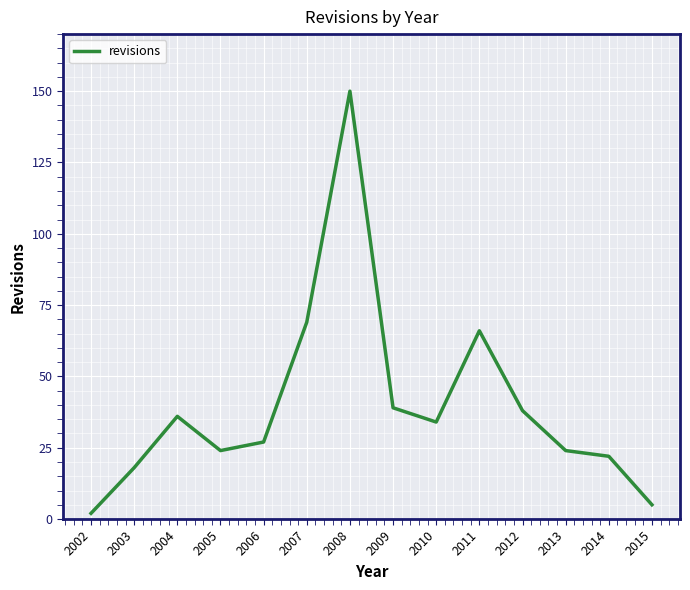

Does the chart have visible grid lines?

Yes